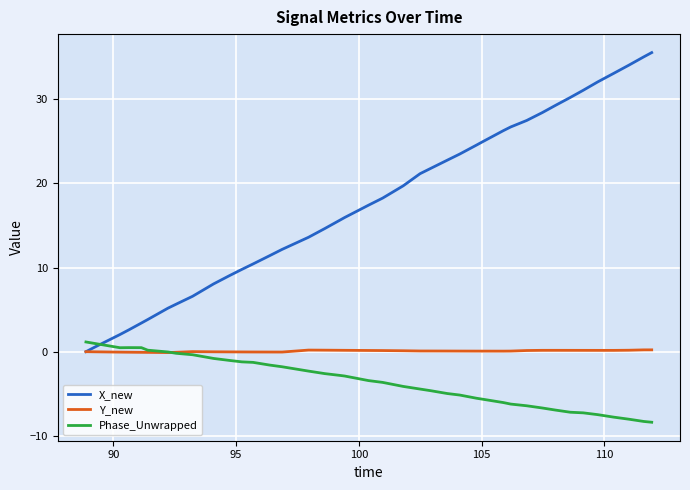

How many lines are shown in the chart?

3